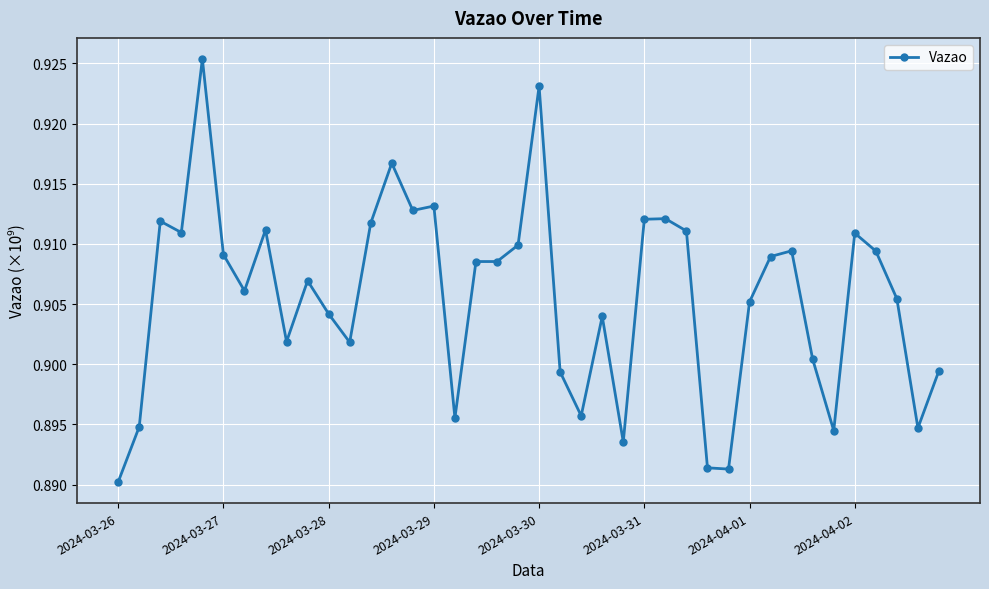

True or false: there are more than 1 points higher than both neighbors.

True